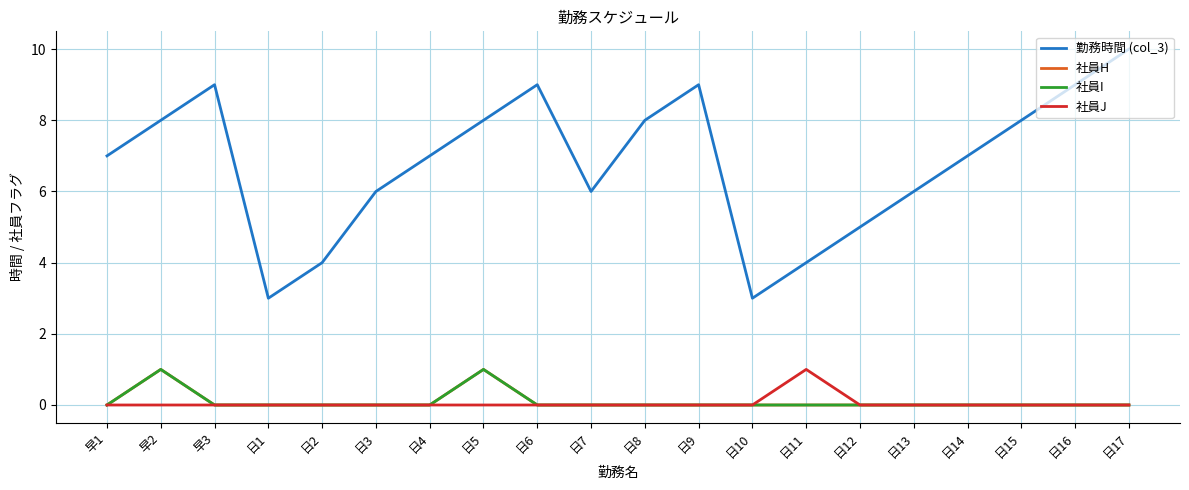

Which series has the largest total across all categories?

勤務時間 (col_3)